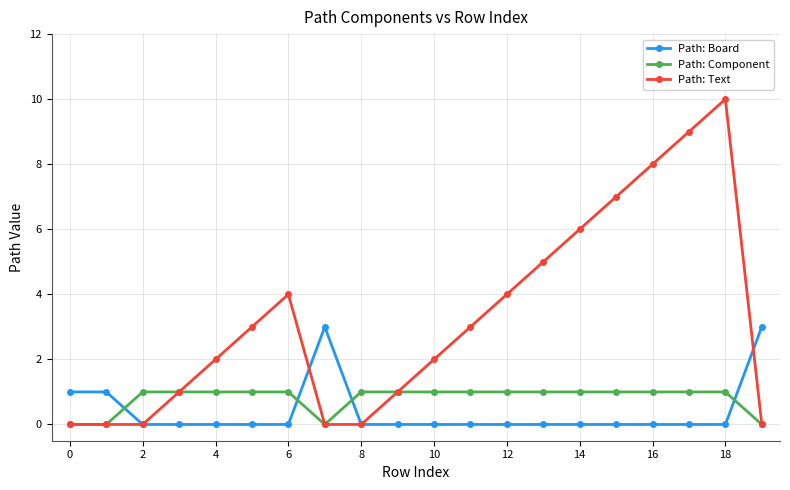

How many values in the Path: Text series are below 3?

10